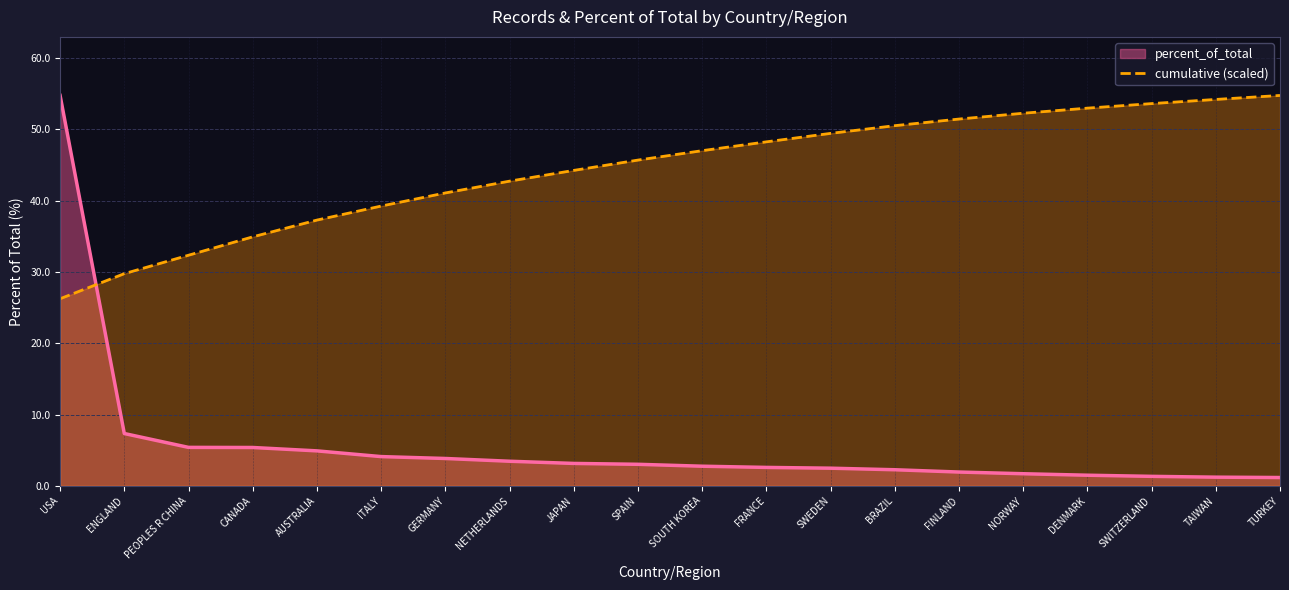

Does the chart have visible grid lines?

Yes